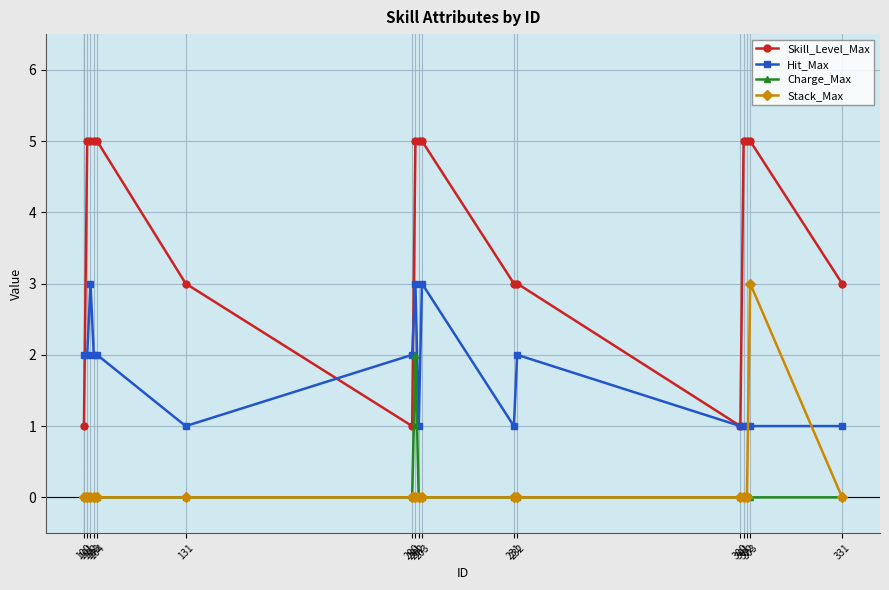

How many Hit_Max values are between 1 and 2?

14